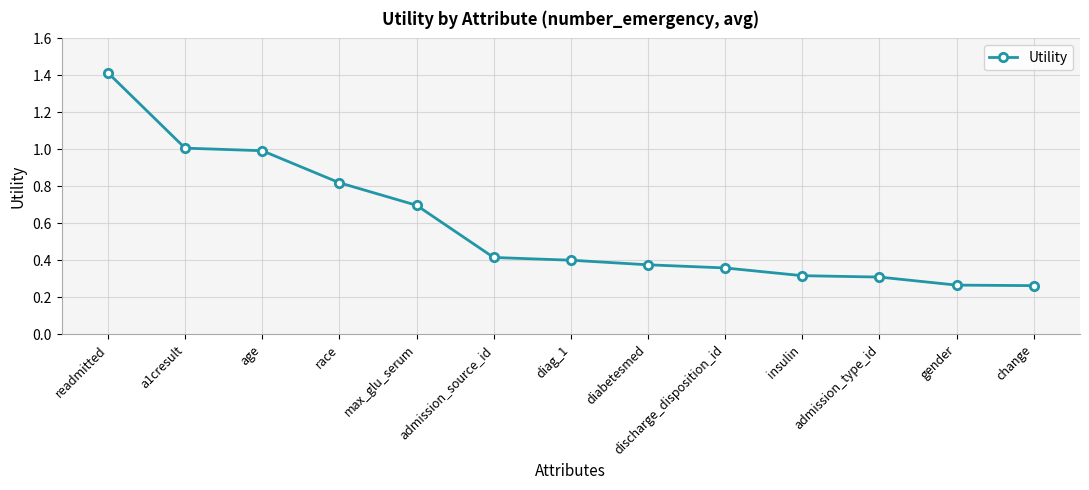

The chart shows a value of 0.3 at insulin. True or false?

True